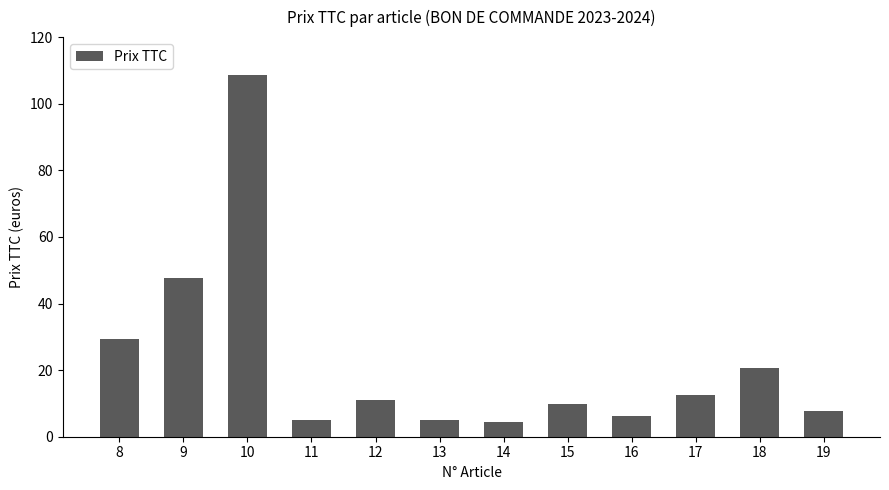

Is it true that the value at 9 is 47.6?

True